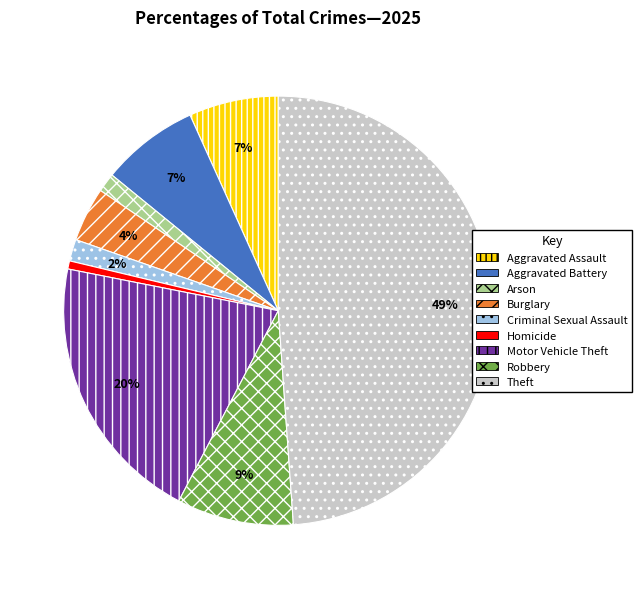

To the nearest percent, what portion does Theft represent?

49%